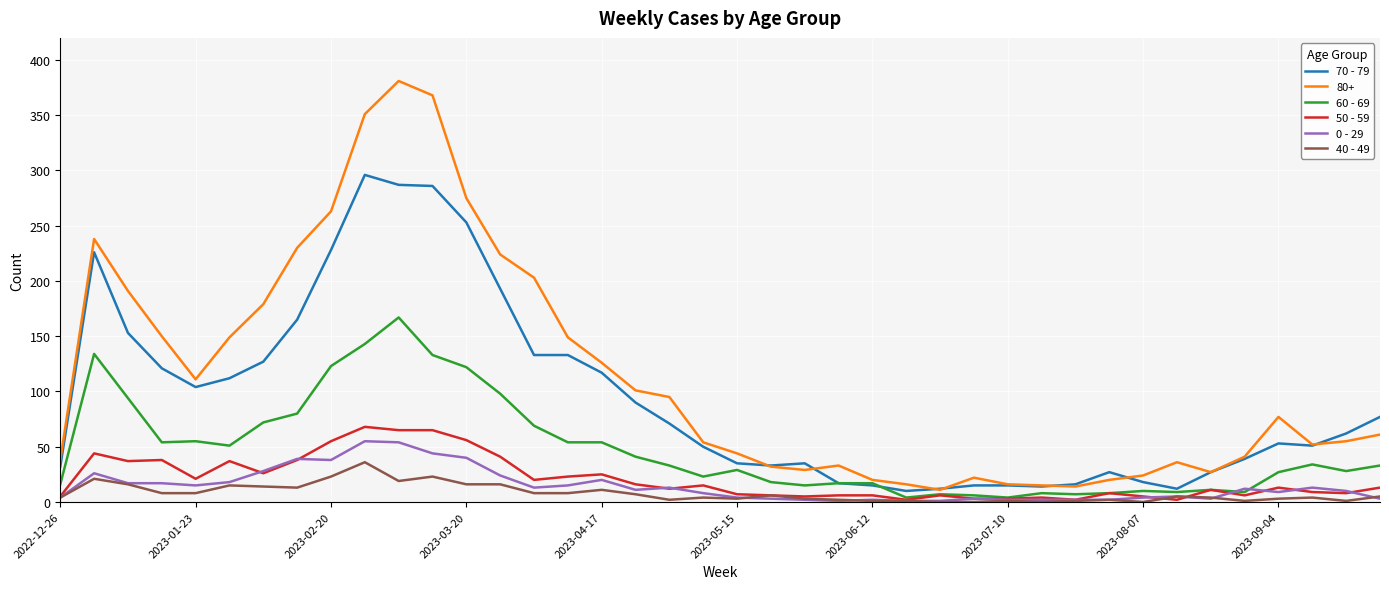

Which series has the largest range (max minus min)?

80+